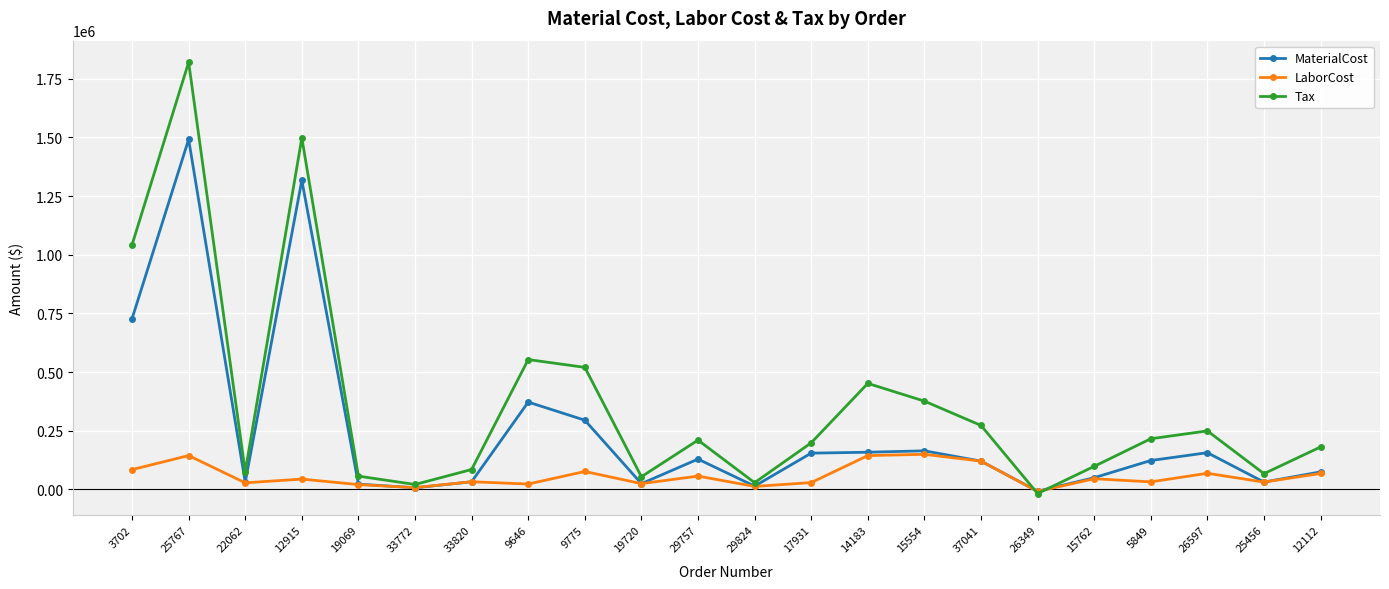

Rank the series at 9646 from highest to lowest value.

Tax, MaterialCost, LaborCost